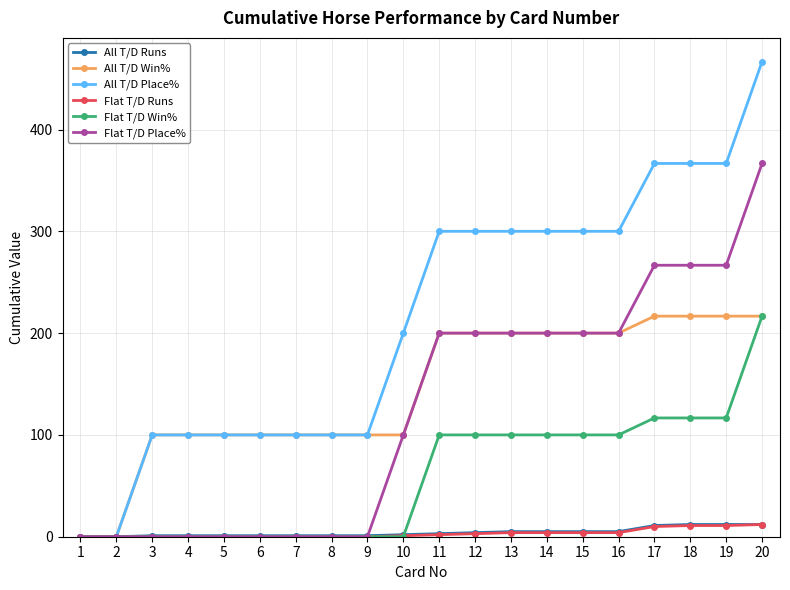

True or false: Flat T/D Place% has a value of 200.0 at 13.

True